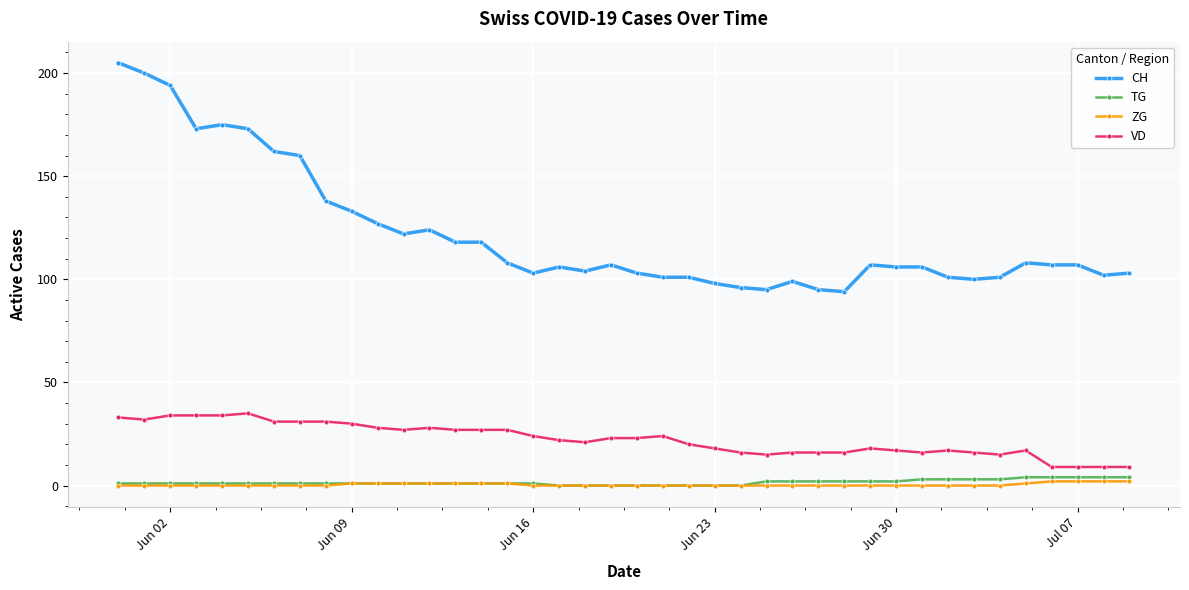

True or false: VD has more than 0 interior local peaks.

True